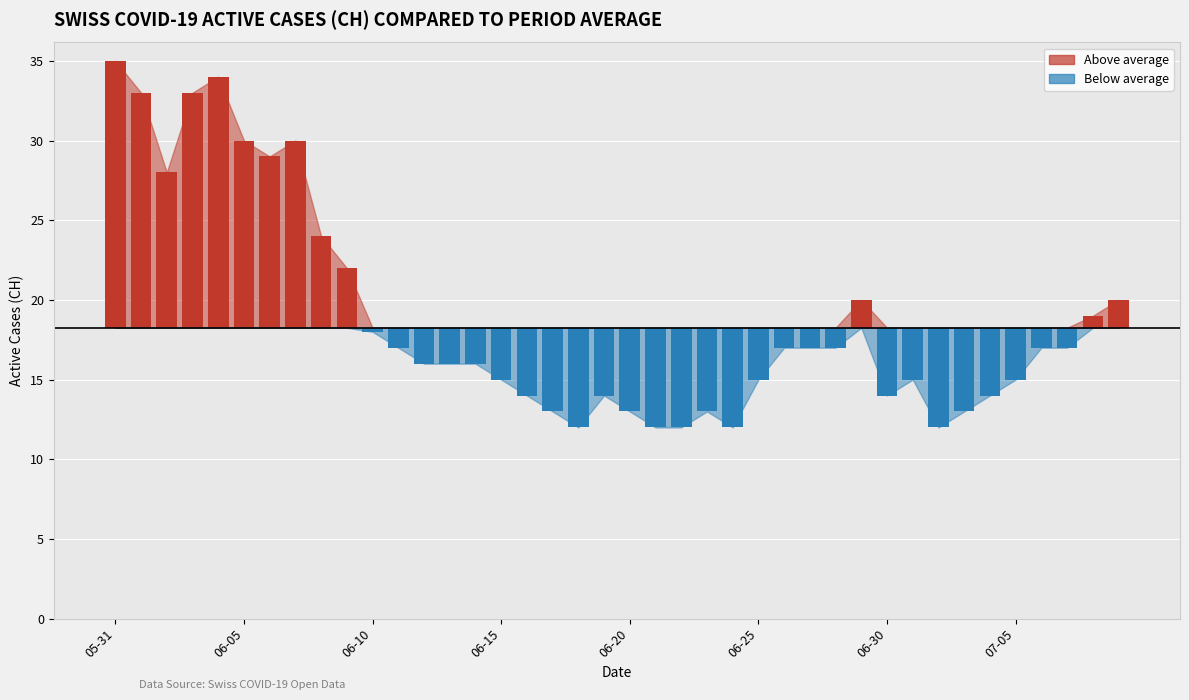

Rank the categories by value from lowest to highest.

2020-06-18, 2020-06-21, 2020-06-22, 2020-06-24, 2020-07-02, 2020-06-17, 2020-06-20, 2020-06-23, 2020-07-03, 2020-06-16, 2020-06-19, 2020-06-30, 2020-07-04, 2020-06-15, 2020-06-25, 2020-07-01, 2020-07-05, 2020-06-12, 2020-06-13, 2020-06-14, 2020-06-11, 2020-06-26, 2020-06-27, 2020-06-28, 2020-07-06, 2020-07-07, 2020-06-10, 2020-07-08, 2020-06-29, 2020-07-09, 2020-06-09, 2020-06-08, 2020-06-02, 2020-06-06, 2020-06-05, 2020-06-07, 2020-06-01, 2020-06-03, 2020-06-04, 2020-05-31